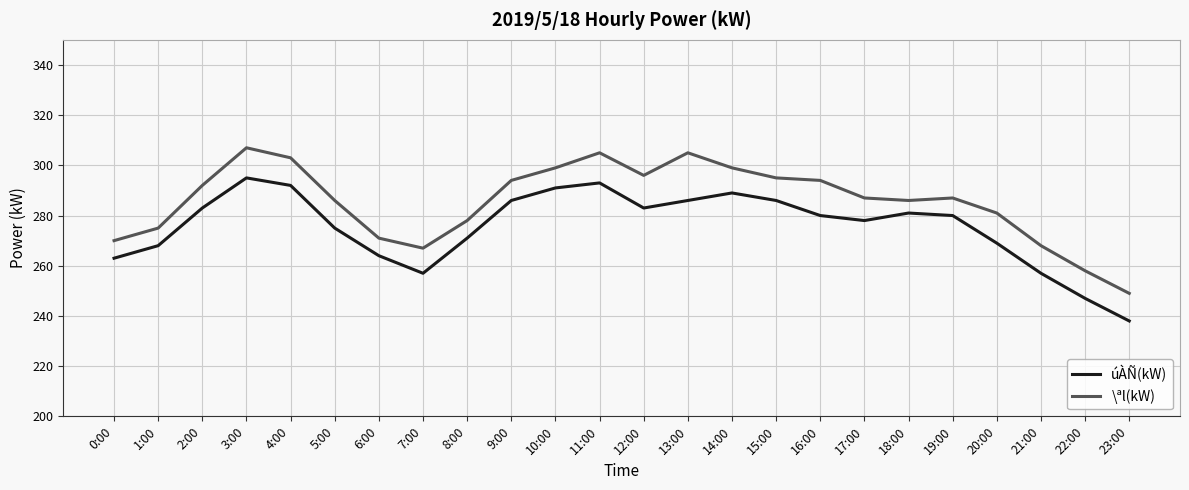

What is the spread (max minus min) of values at 0:00?

7